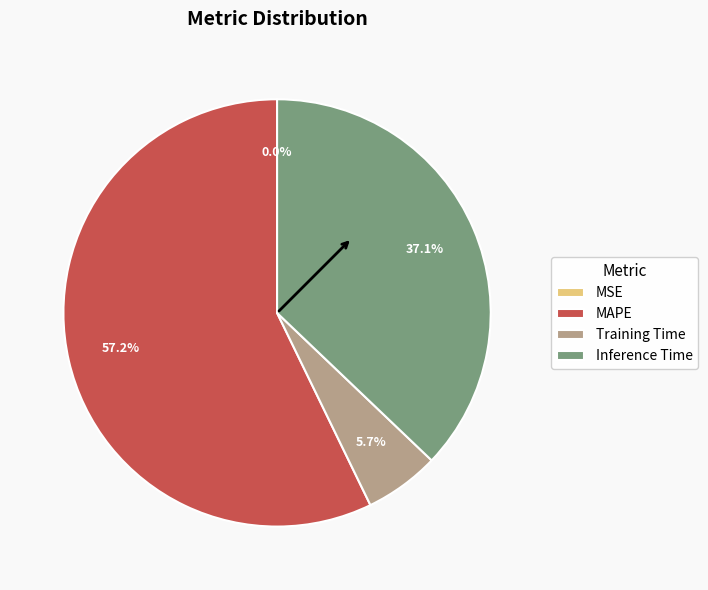

What is the largest slice in the pie chart?

MAPE